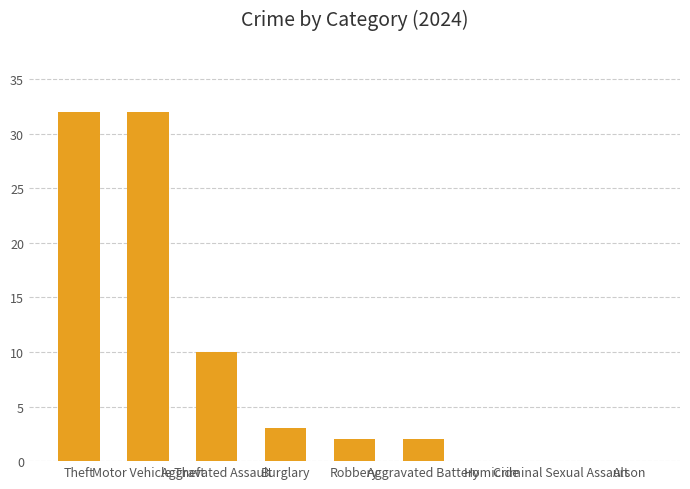

What is the sum of all values?

81